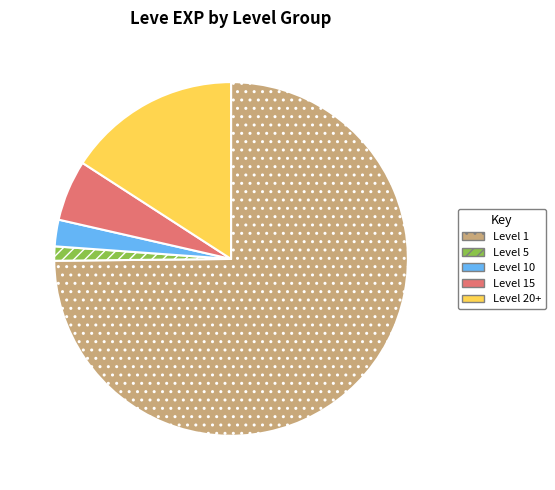

Combined, do Level 20+ and Level 1 account for over 50%?

Yes